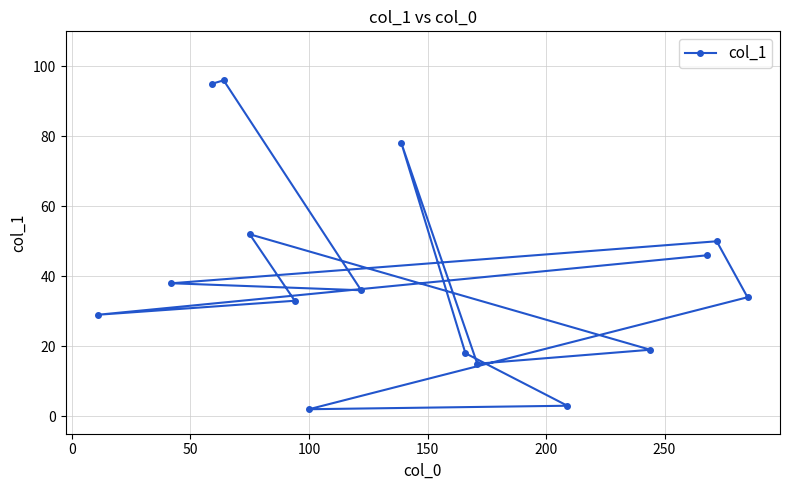

What is the maximum value shown in the chart?

96